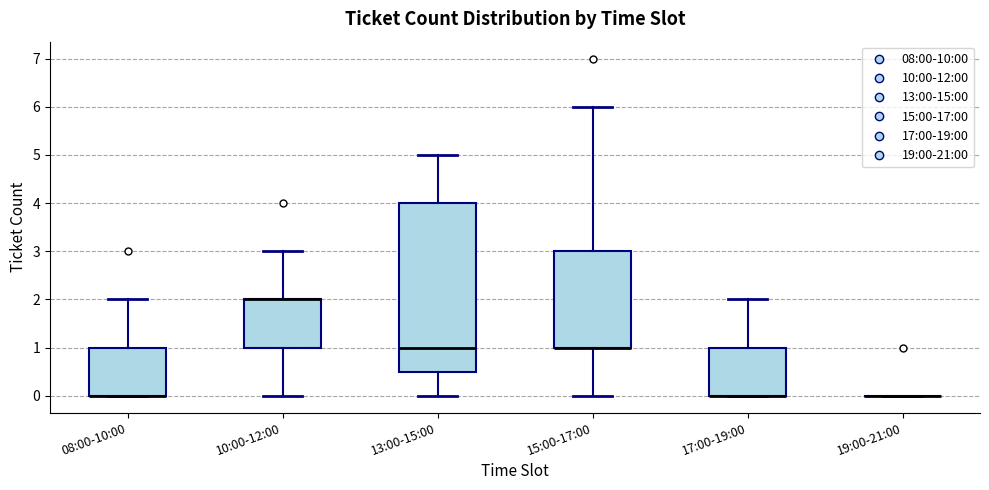

Reading left to right, read every box against the y-axis: the position of its median line, the range the box covers, and the ends of its whiskers. The values are not printed on the chart, so give them approximately, as read against the axis.

08:00-10:00: median 0.0 (drawn on the box's lower edge), box 0.0 to 1.0, whiskers 0.0 to 2.0
10:00-12:00: median 2.0 (drawn on the box's upper edge), box 1.0 to 2.0, whiskers 0.0 to 3.0
13:00-15:00: median 1.0, box 0.5 to 4.0, whiskers 0.0 to 5.0
15:00-17:00: median 1.0 (drawn on the box's lower edge), box 1.0 to 3.0, whiskers 0.0 to 6.0
17:00-19:00: median 0.0 (drawn on the box's lower edge), box 0.0 to 1.0, whiskers 0.0 to 2.0
19:00-21:00: box collapsed to a line at 0.0, whiskers 0.0 to 0.0